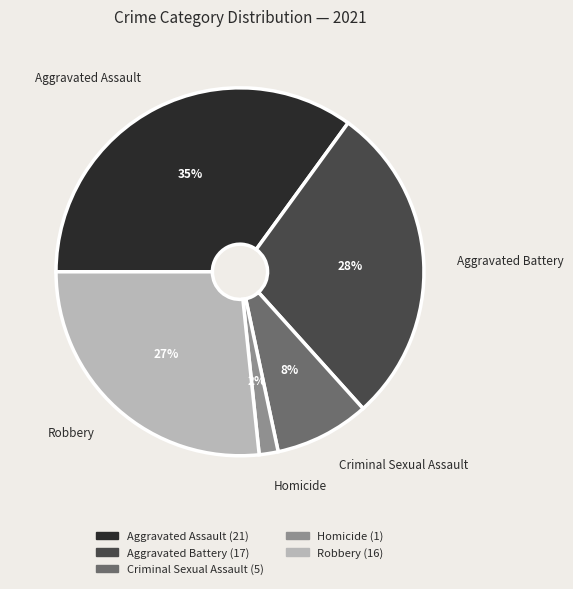

Does any single category account for the majority?

No